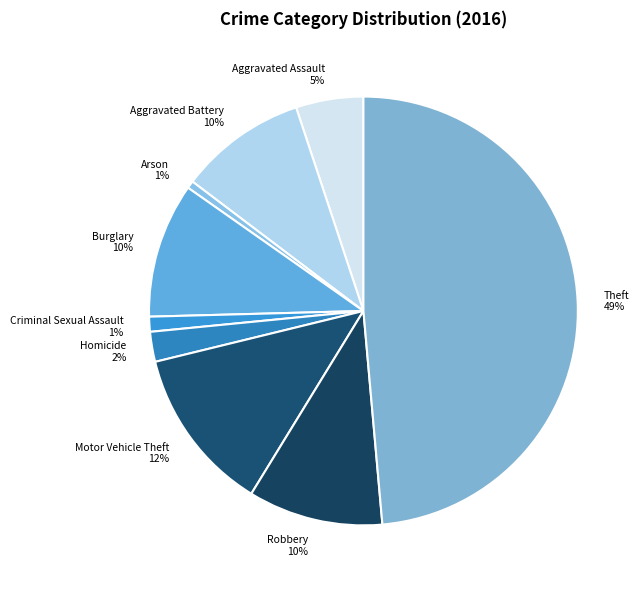

Combined, do Criminal Sexual Assault and Aggravated Battery account for over 50%?

No